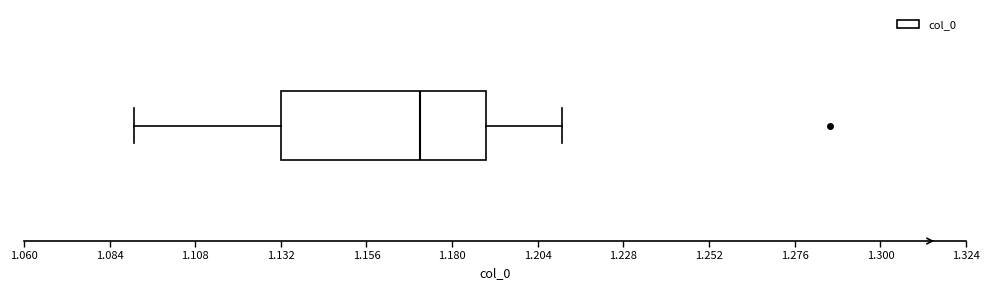

Where does the right whisker of the box end on the x-axis? The values are not printed on the chart, so give them approximately, as read against the axis.

1.21